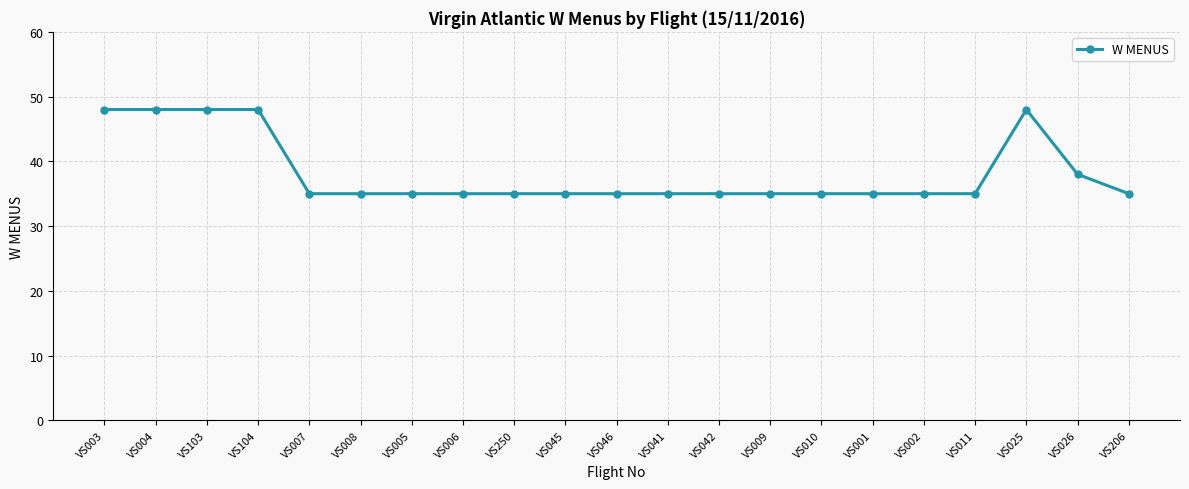

What is the label of the 8th point from the right?

VS009